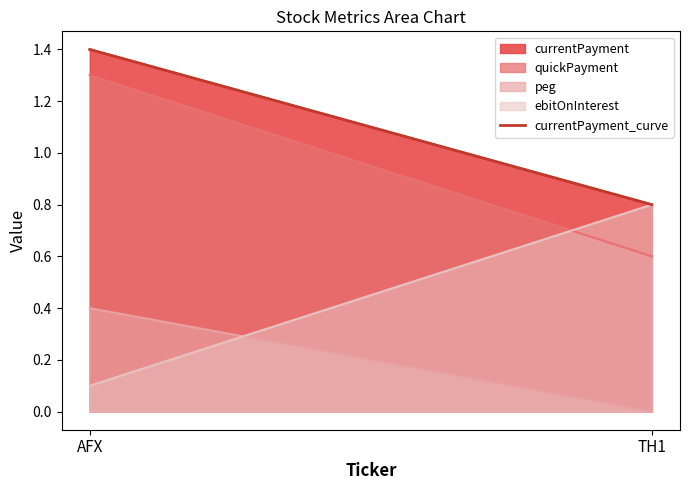

What is the ratio of the value at TH1 to the value at AFX?

0.6